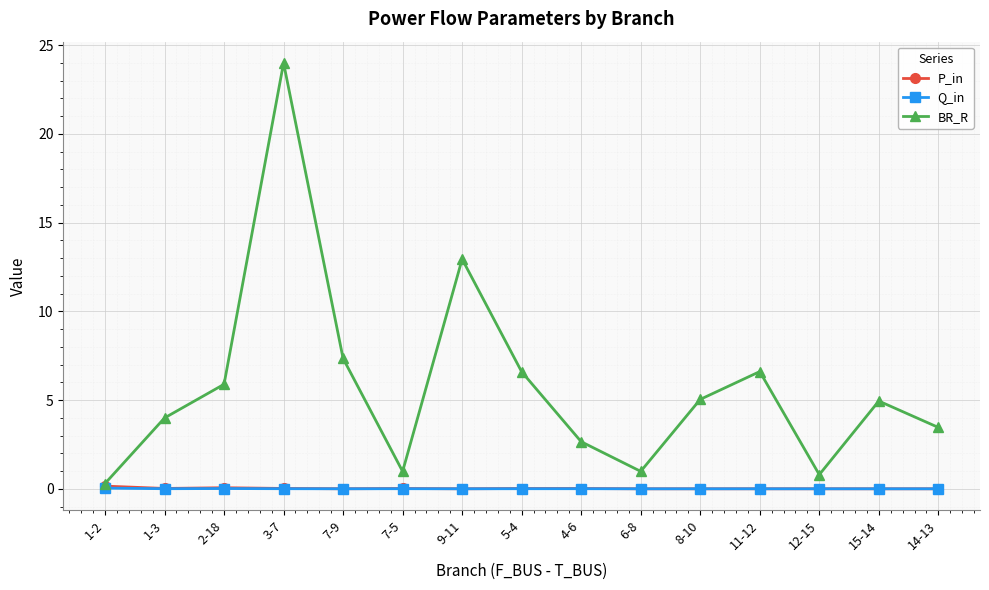

True or false: BR_R and Q_in intersect in this chart.

False